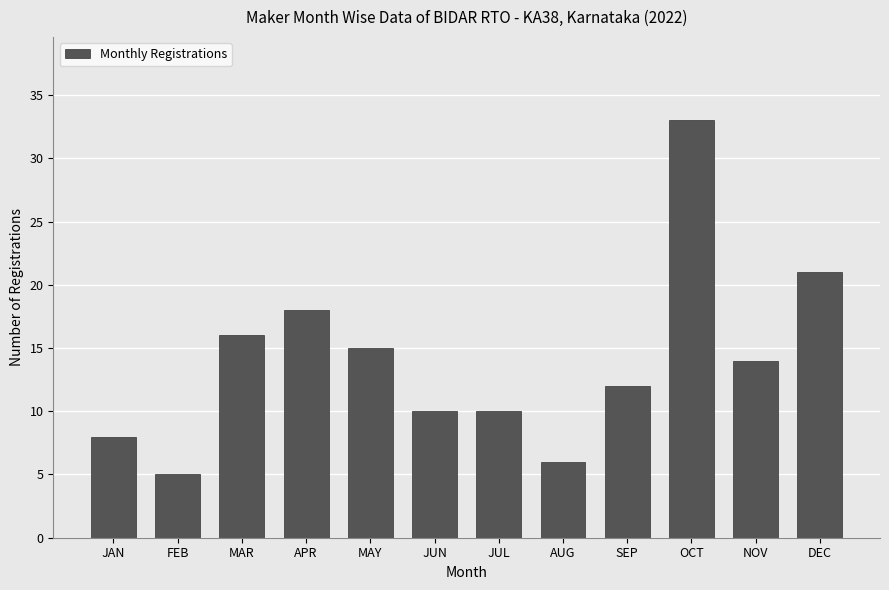

Reading left to right, list all the values displayed in this chart.

JAN=8	FEB=5	MAR=16	APR=18	MAY=15	JUN=10	JUL=10	AUG=6	SEP=12	OCT=33	NOV=14	DEC=21